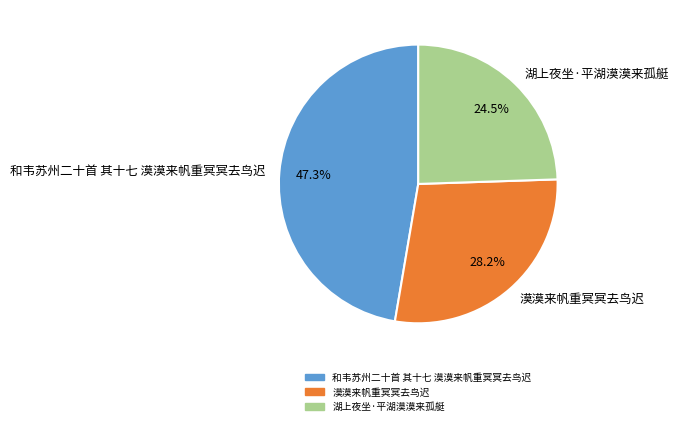

Which category has the biggest portion of the pie?

和韦苏州二十首 其十七 漠漠来帆重冥冥去鸟迟